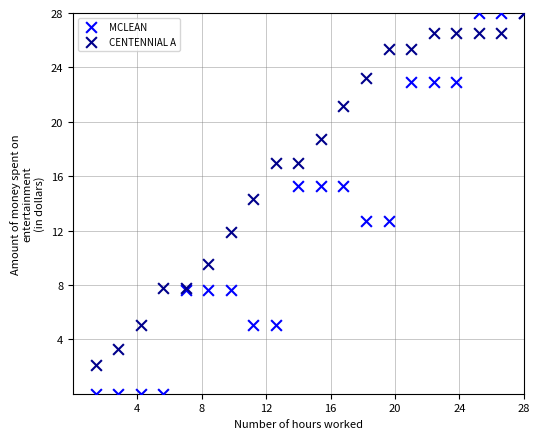

What are all the series names shown in the legend?

MCLEAN, CENTENNIAL A